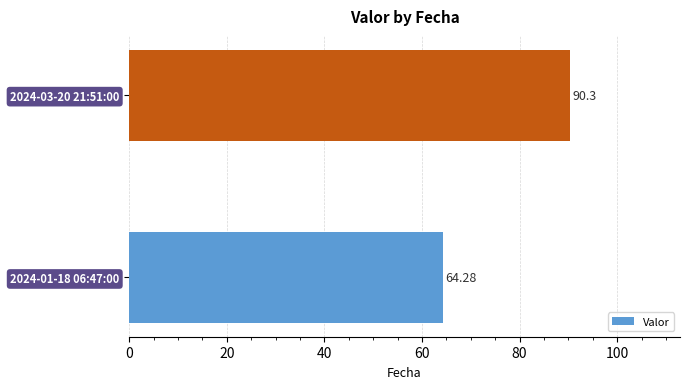

Rank the categories by value from lowest to highest.

2024-01-18 06:47:00, 2024-03-20 21:51:00